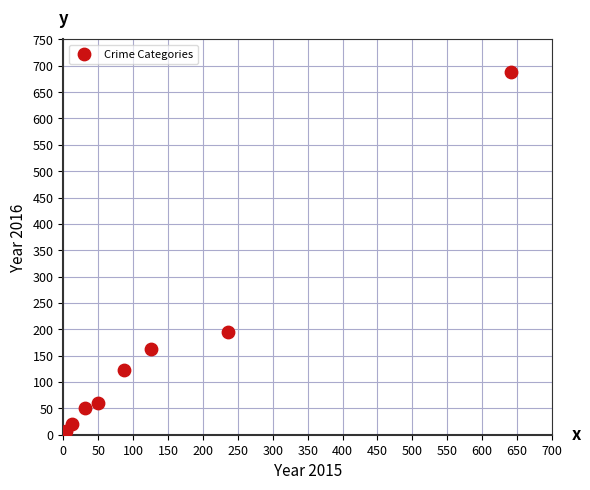

What Y value in the scatter plot is closest to 346?

194